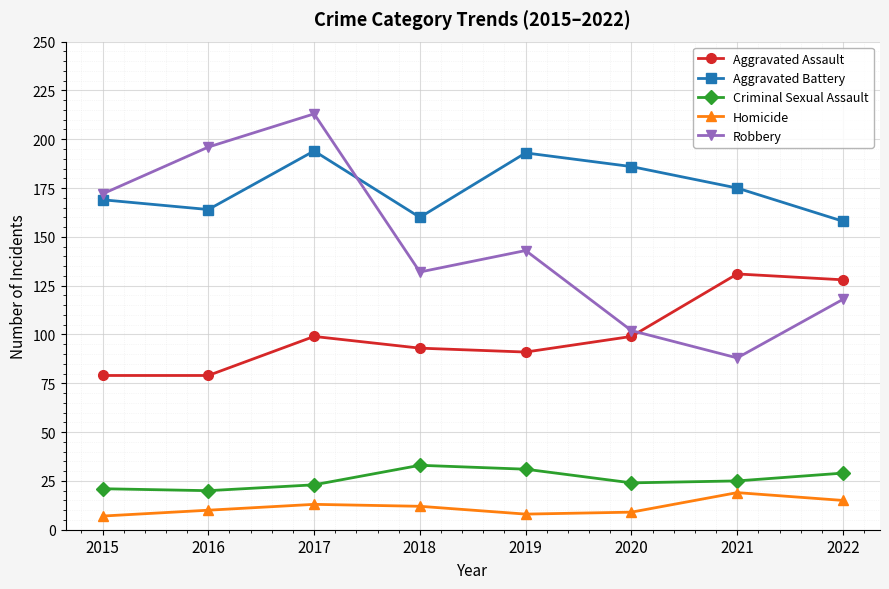

Between 2017 and 2018, which series saw the biggest shift?

Robbery